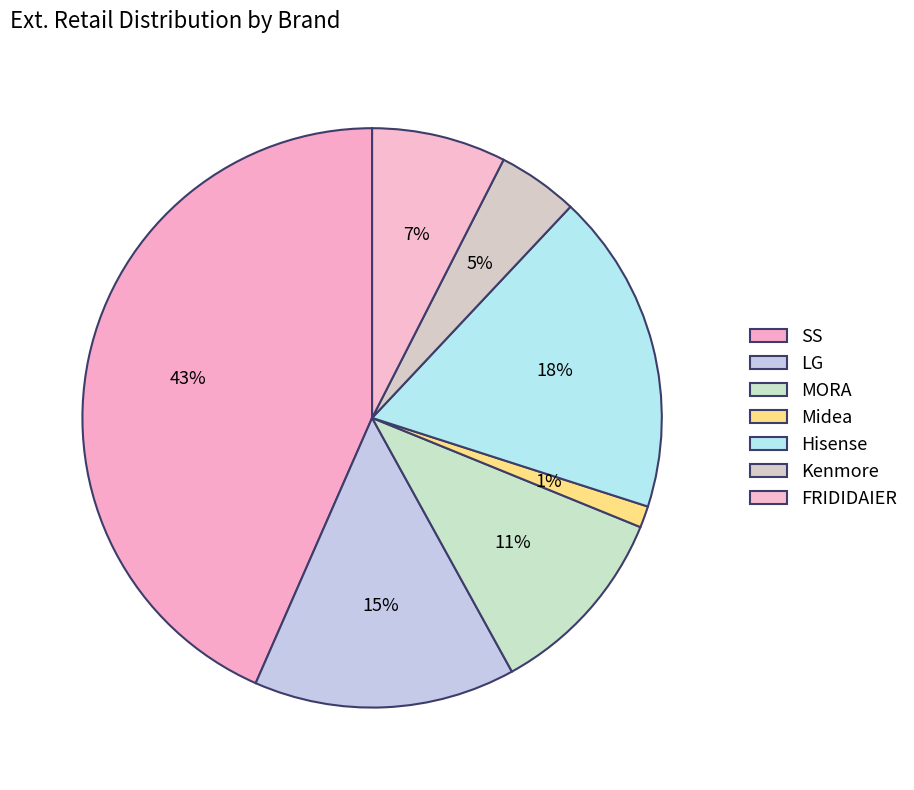

What percentage is the Midea slice, to the nearest percent?

1%